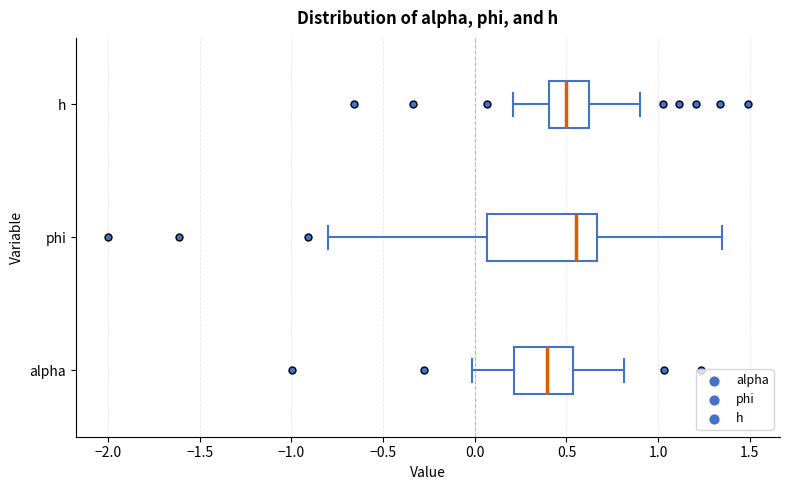

Which box's median line is the furthest to the left?

alpha